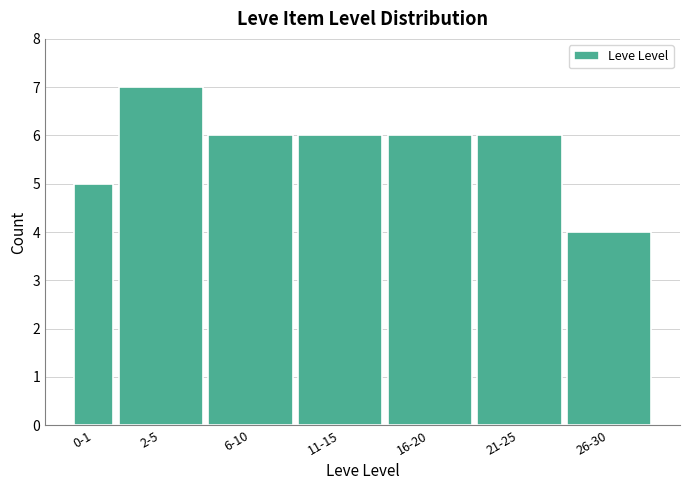

Reading left to right, list all the values displayed in this chart.

5	7	6	6	6	6	4